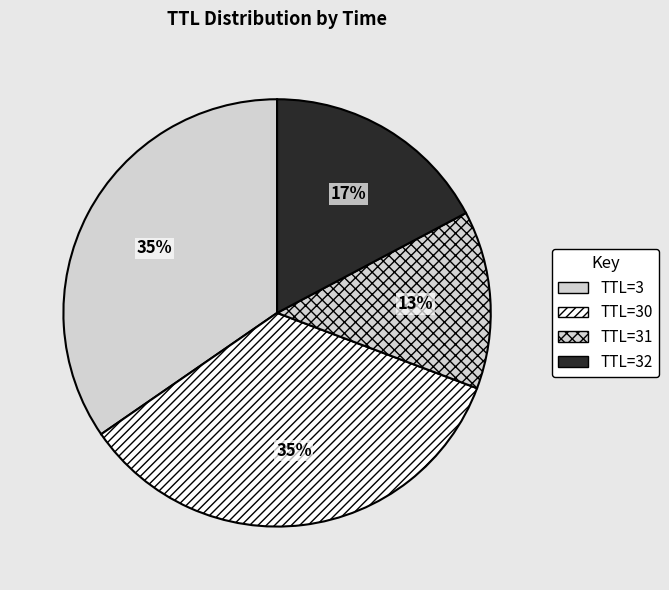

How many segments does this pie chart have?

4